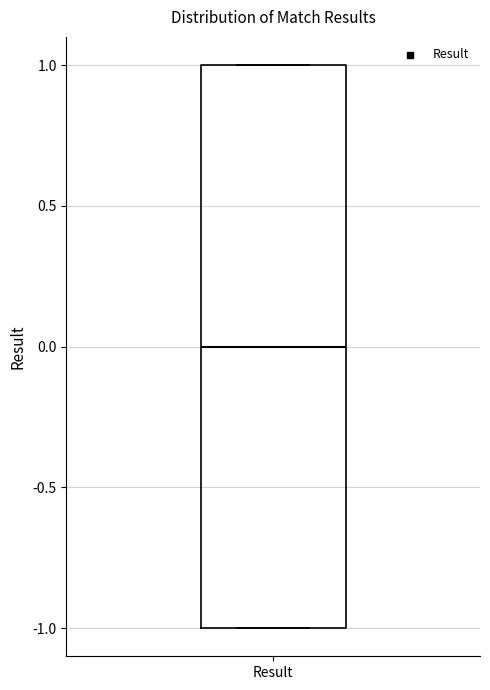

Where is the upper edge of the box for Result on the y-axis? The values are not printed on the chart, so give them approximately, as read against the axis.

1